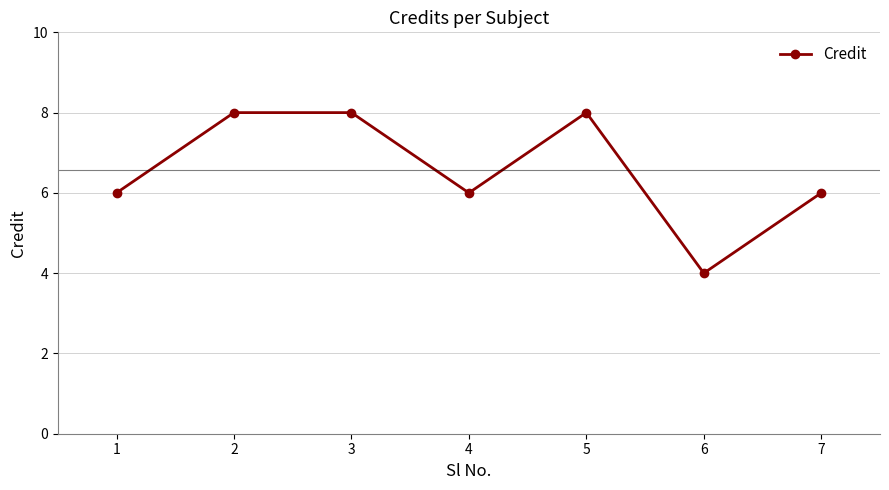

What value does the data have at 7?

6